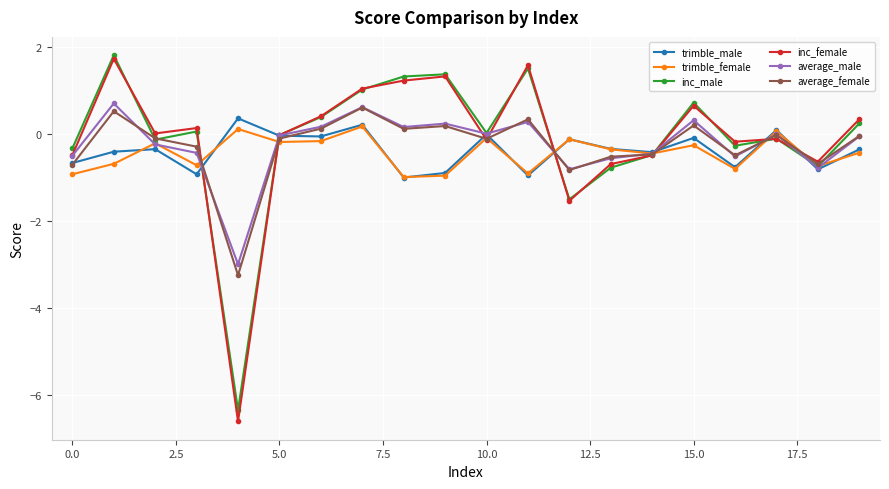

What is the highest value of the trimble_male series?

0.4